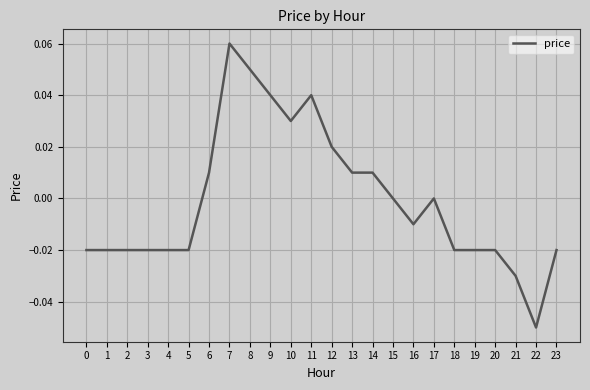

At which category does the chart reach its peak across all series?

7